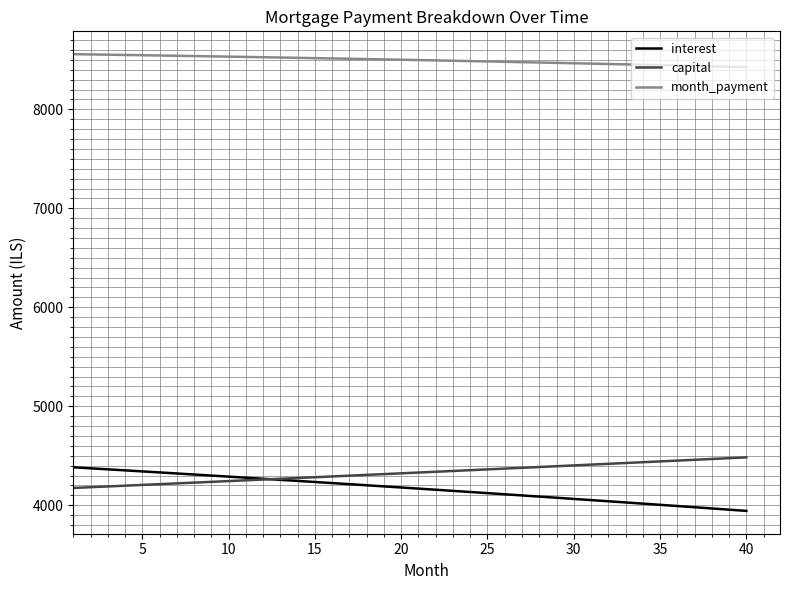

What is the average value of the interest series?

4169.6